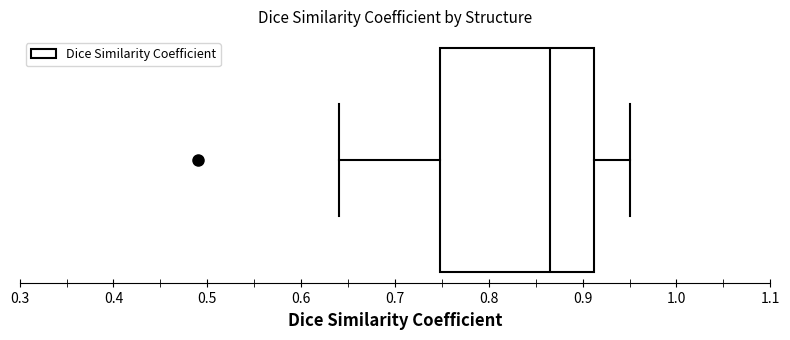

Transcribe this box plot: give where the median line is, the range the box spans, and where the two whiskers end, as read against the x-axis. The values are not printed on the chart, so give them approximately, as read against the axis.

median 0.87, box 0.75 to 0.91, whiskers 0.64 to 0.95